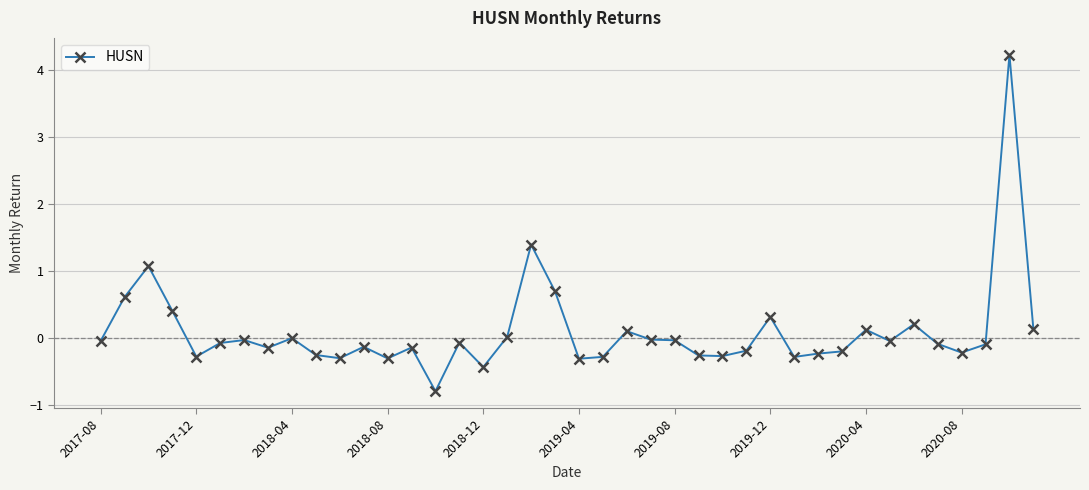

What is the smallest value displayed?

-0.8